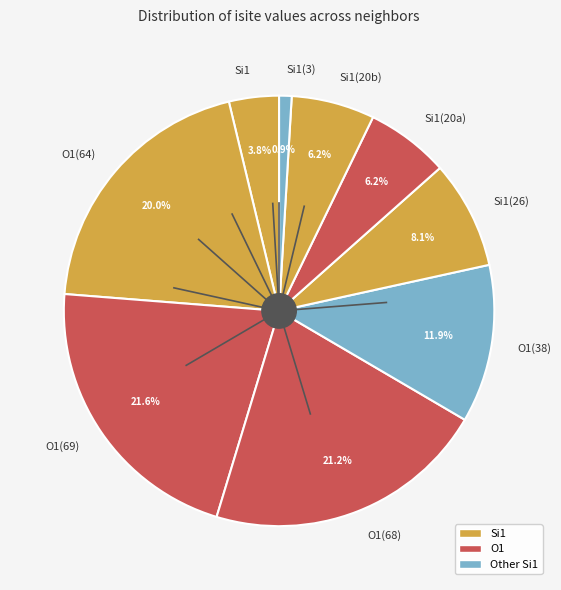

Which slice is the smallest?

Si1(3)